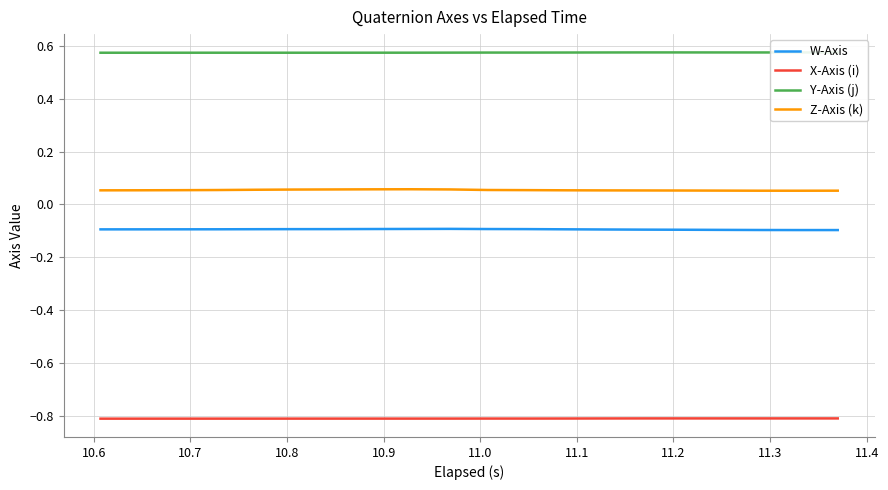

True or false: Y-Axis (j) and X-Axis (i) intersect in this chart.

False